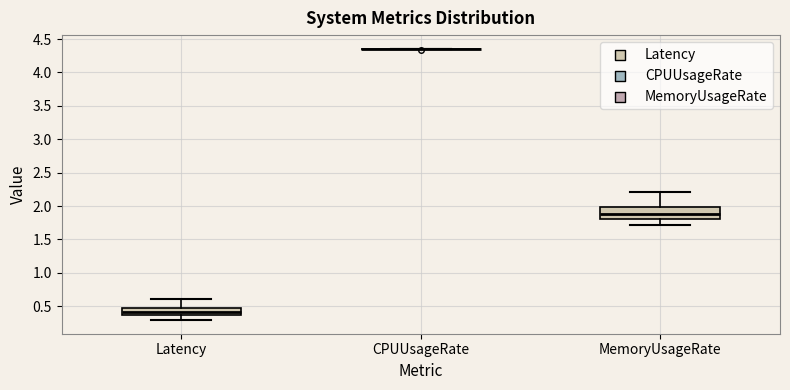

Where does the median line of the box for Latency sit on the y-axis? The values are not printed on the chart, so give them approximately, as read against the axis.

0.40